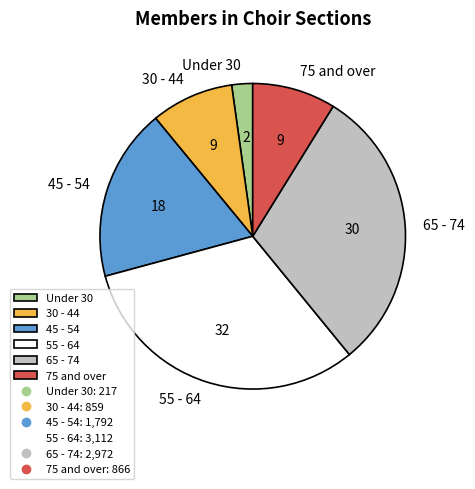

Is the sum of 30 - 44 and 45 - 54 greater than half?

No